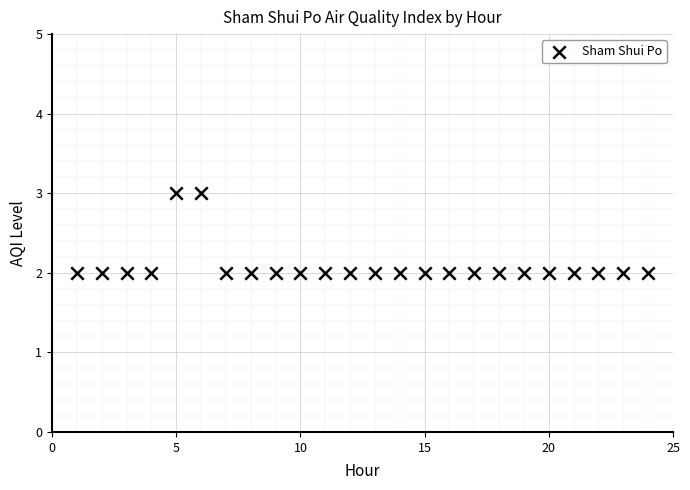

What is the range of X values (max minus min)?

23